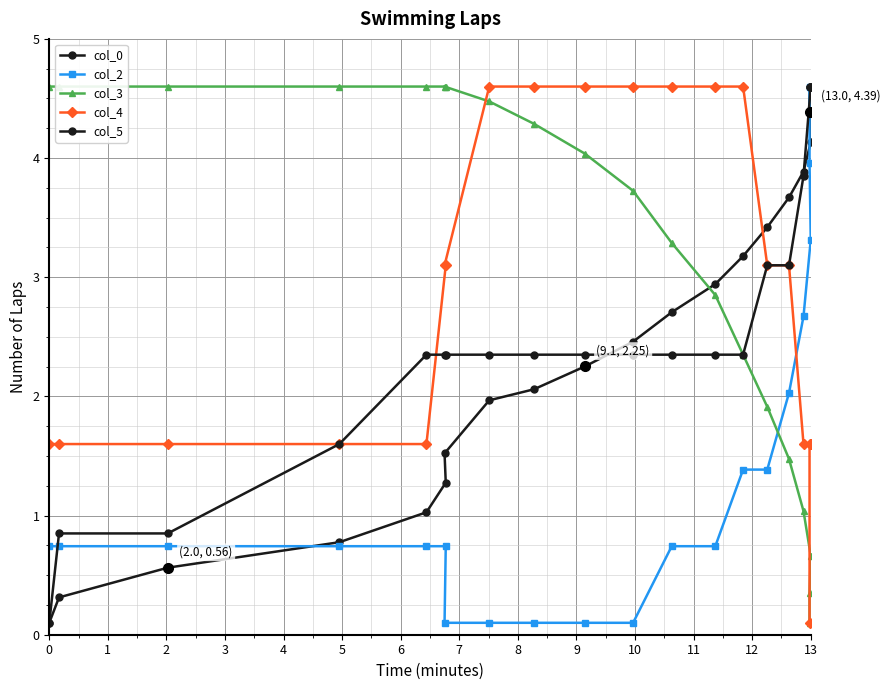

Which series has the largest range (max minus min)?

col_0